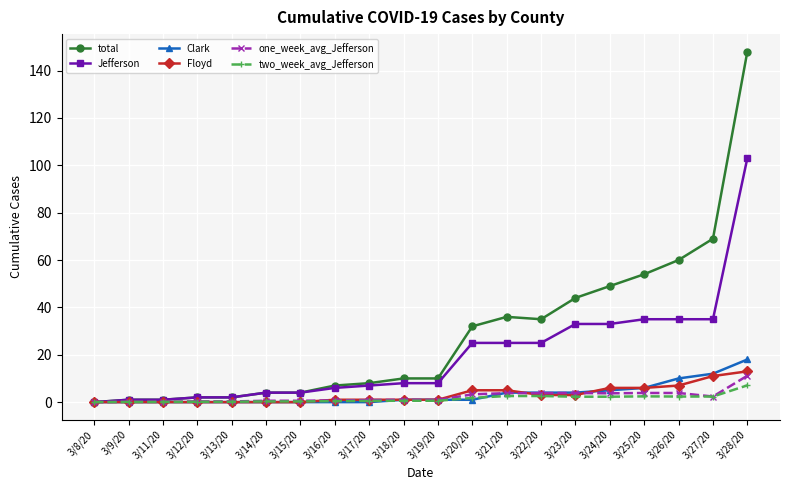

Does the chart have visible grid lines?

Yes